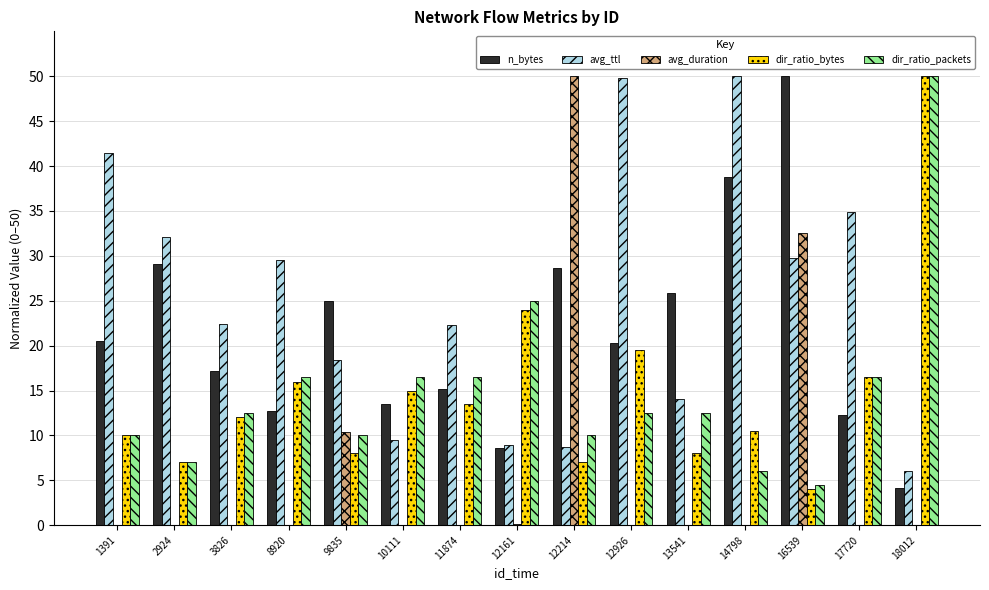

What is the maximum value shown in the chart?

50.0